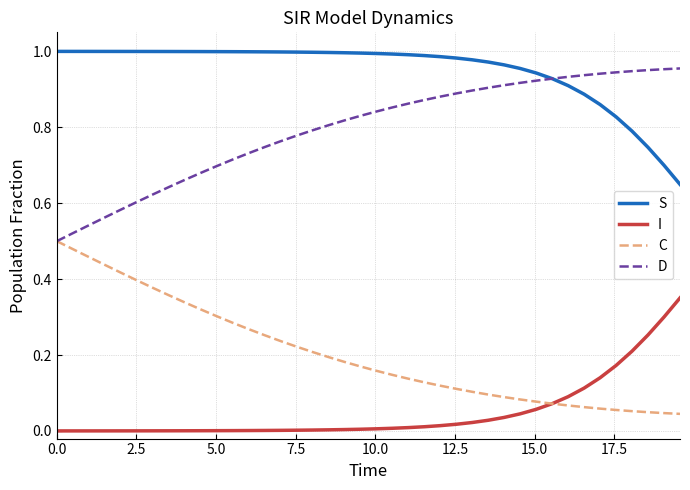

True or false: D and I intersect in this chart.

False